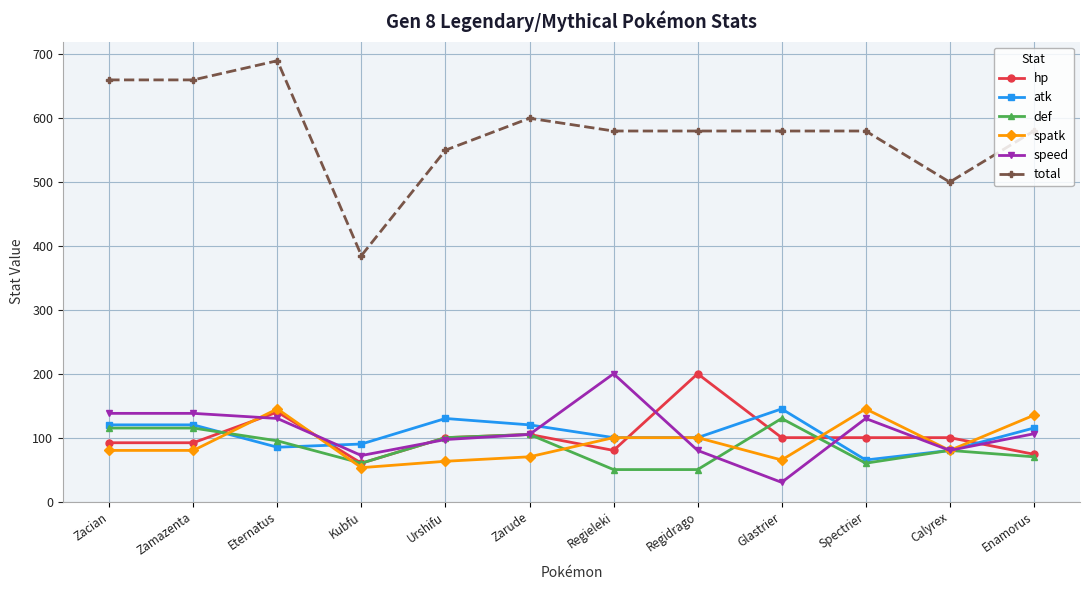

At how many categories does at least one series exceed 96?

12